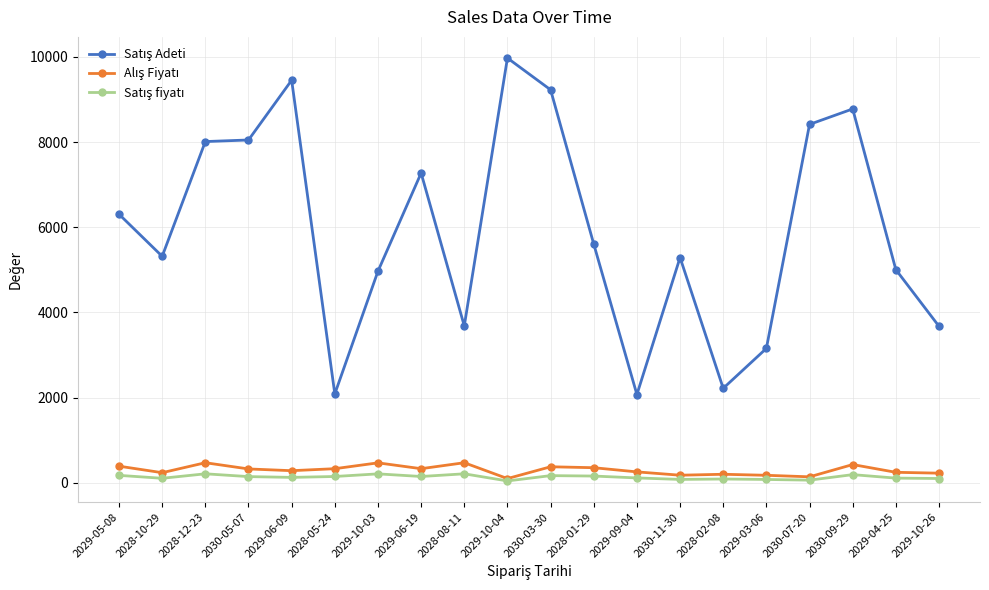

What is the greatest value displayed?

9974.0